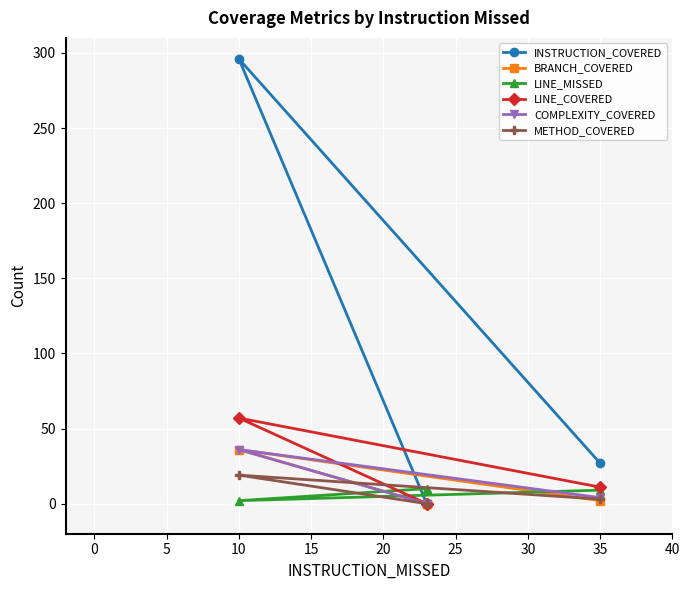

How many values in the COMPLEXITY_COVERED series exceed 4?

1